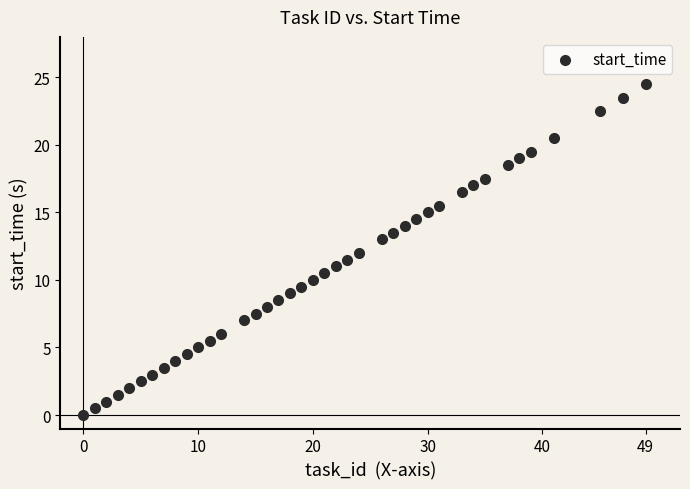

What is the range of Y values (max minus min)?

24.5